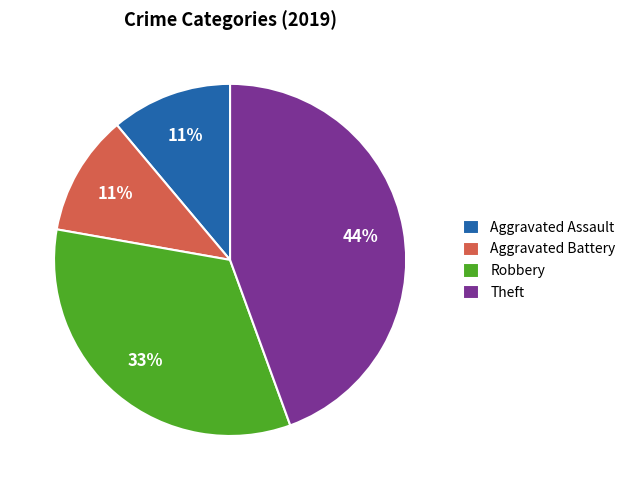

What is the ratio of the value at Theft to the value at Robbery?

1.3